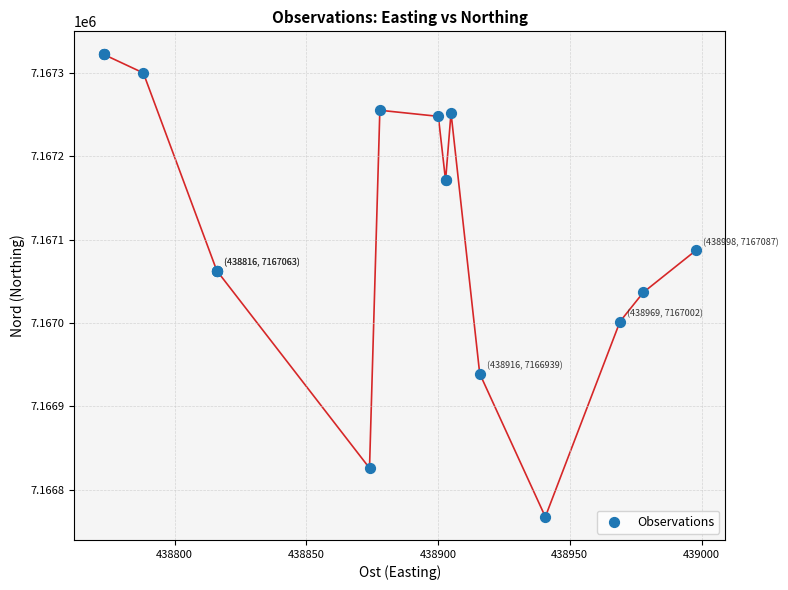

What Y value in the scatter plot is closest to 7167044?

7167036.9